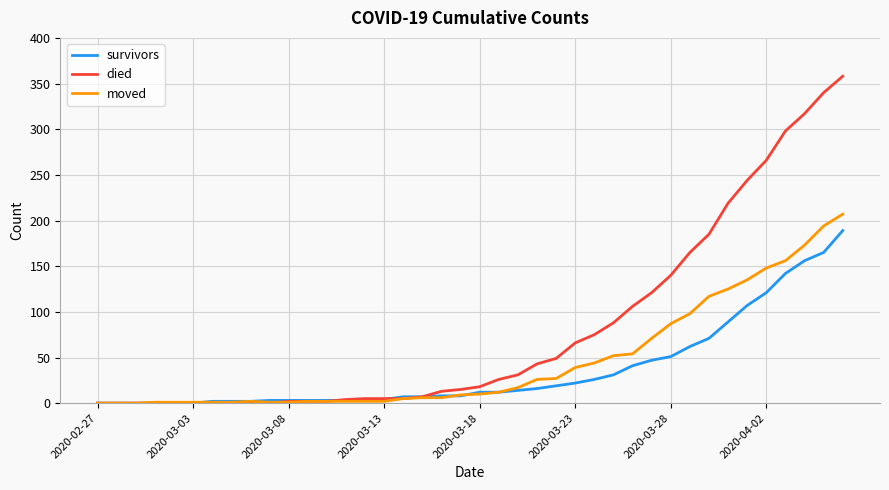

List the series in order of their peak value, lowest first.

survivors, moved, died